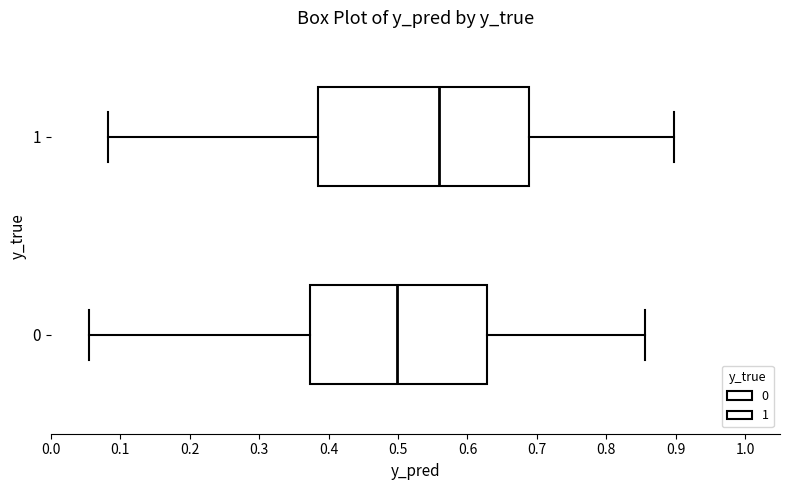

Where does the left whisker of the box at y = 1 end on the x-axis? The values are not printed on the chart, so give them approximately, as read against the axis.

0.08